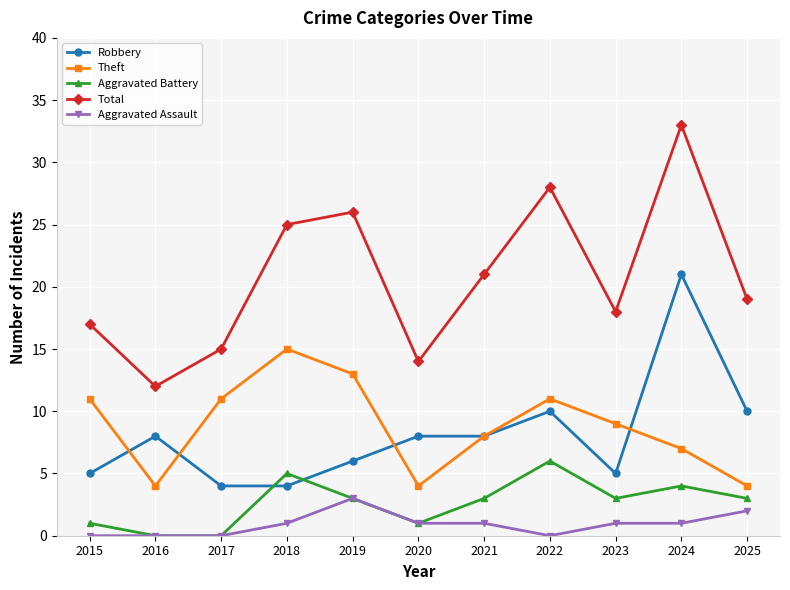

What is the spread (max minus min) of values at 2018?

24